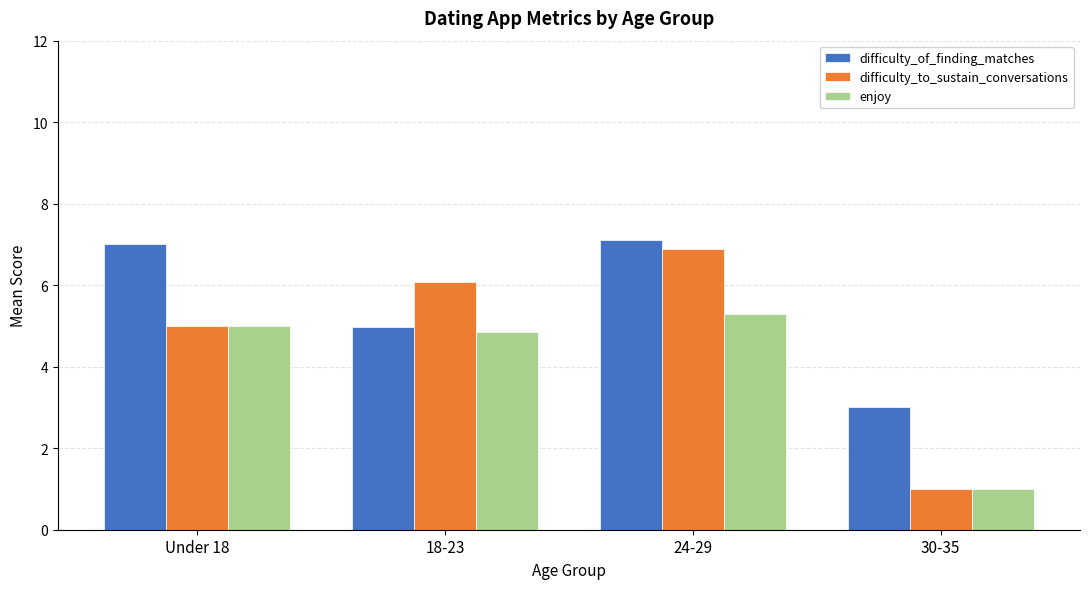

What is the minimum value shown in the chart?

1.0